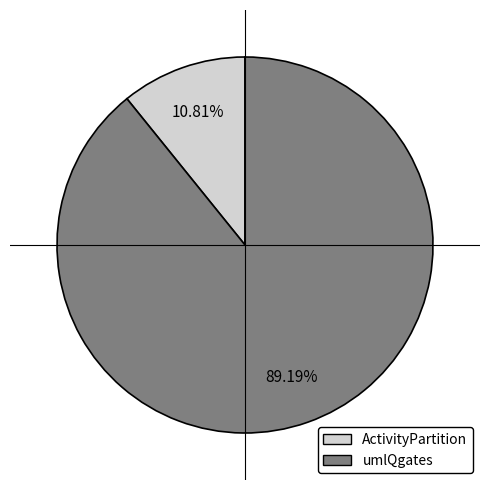

Between umlQgates and ActivityPartition, which is larger?

umlQgates